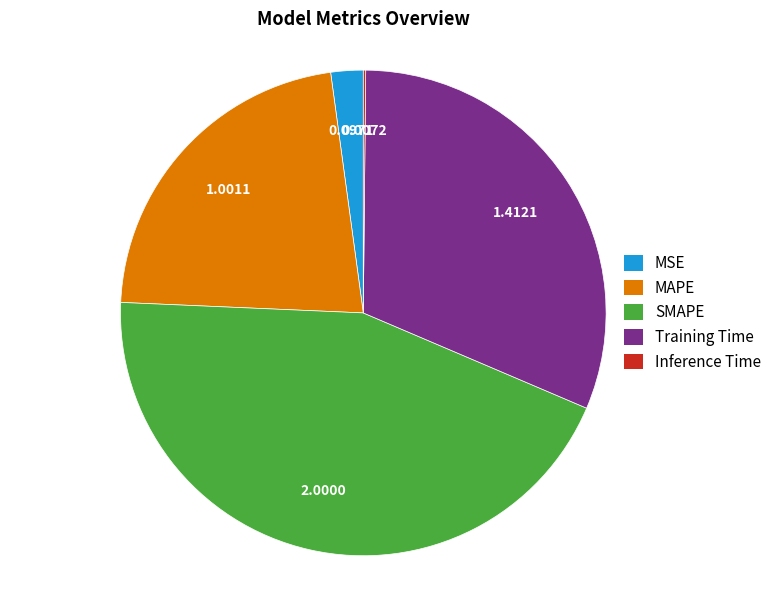

Combined, do SMAPE and MSE account for over 50%?

No